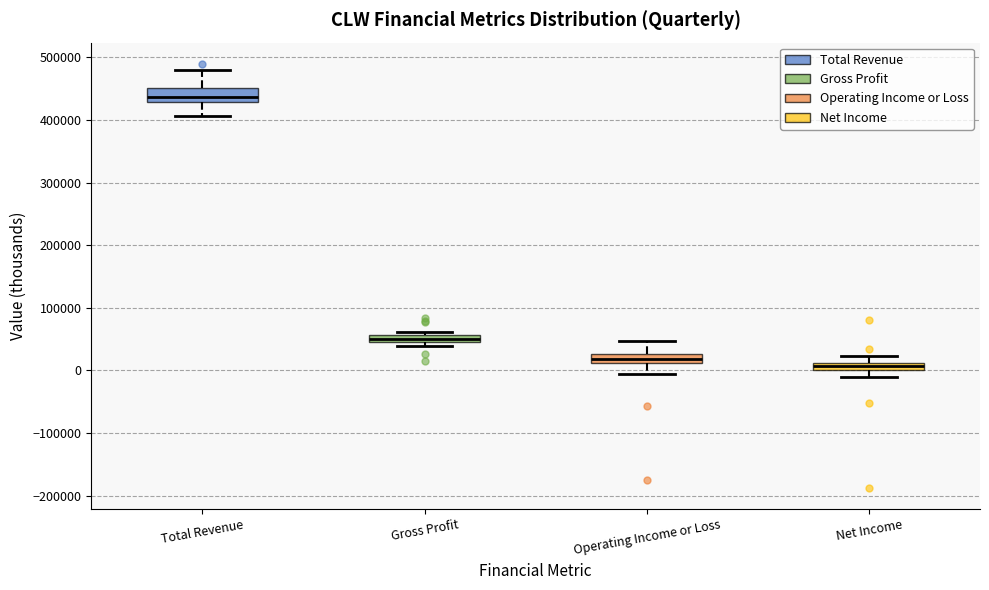

Which box's median line is the highest?

Total Revenue